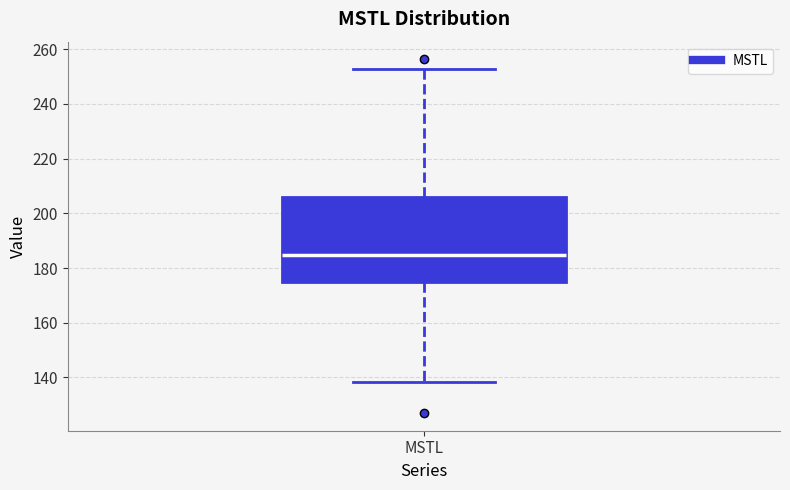

Where is the lower edge of the box for MSTL on the y-axis? The values are not printed on the chart, so give them approximately, as read against the axis.

174